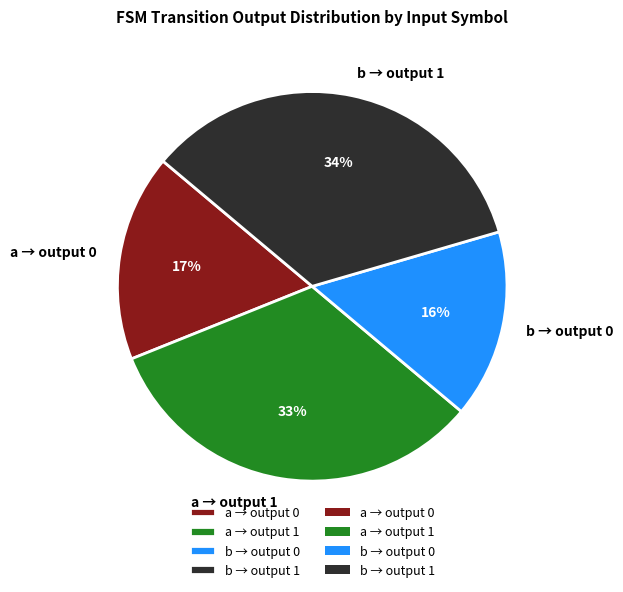

Combined, do a → output 1 and b → output 0 account for over 50%?

No